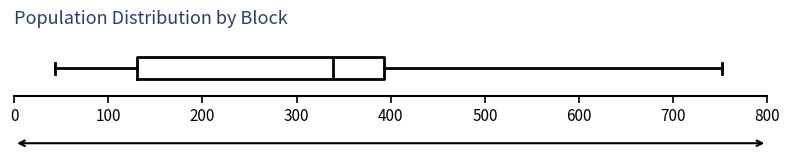

Transcribe this box plot: give where the median line is, the range the box spans, and where the two whiskers end, as read against the x-axis. The values are not printed on the chart, so give them approximately, as read against the axis.

median 340, box 130 to 390, whiskers 40 to 750